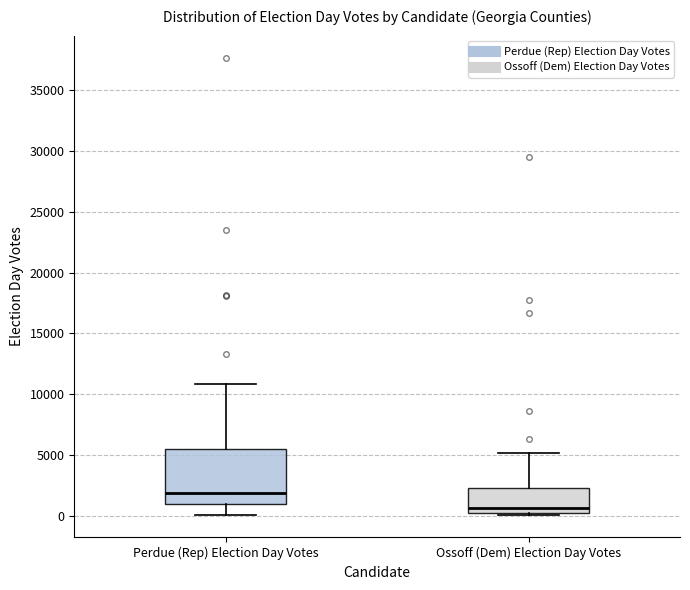

Where is the lower edge of the box for Perdue (Rep) Election Day Votes on the y-axis? The values are not printed on the chart, so give them approximately, as read against the axis.

1000